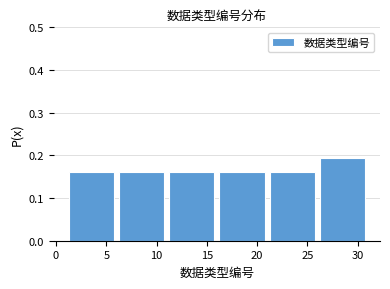

Reading left to right, transcribe this chart: for each bar, give the range it covers on the x-axis and its height. The values are not printed on the chart, so give them approximately, as read against the axis.

1 to 6: 0.16
6 to 11: 0.16
11 to 16: 0.16
16 to 21: 0.16
21 to 26: 0.16
26 to 31: 0.19